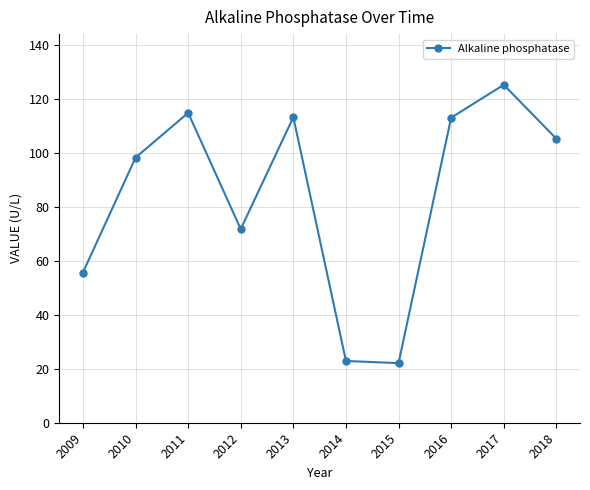

What is the value of the 7th point from the left?

22.1